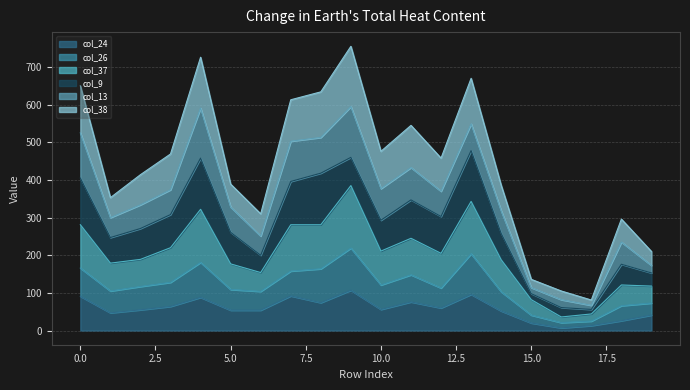

Does the chart have visible grid lines?

Yes